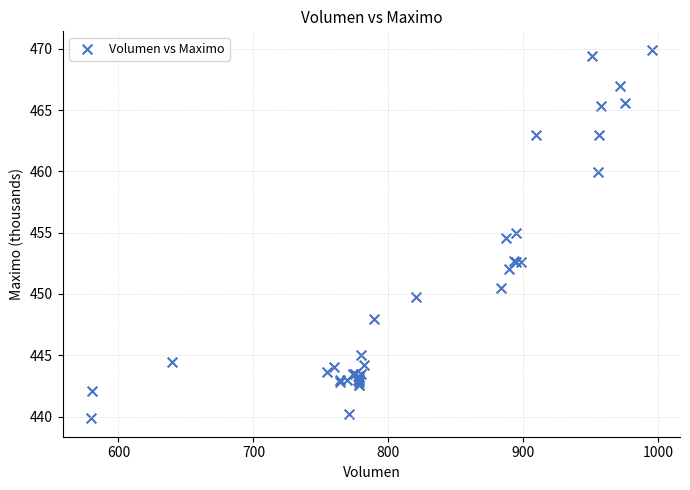

What Y value in the scatter plot is closest to 454?

454.5